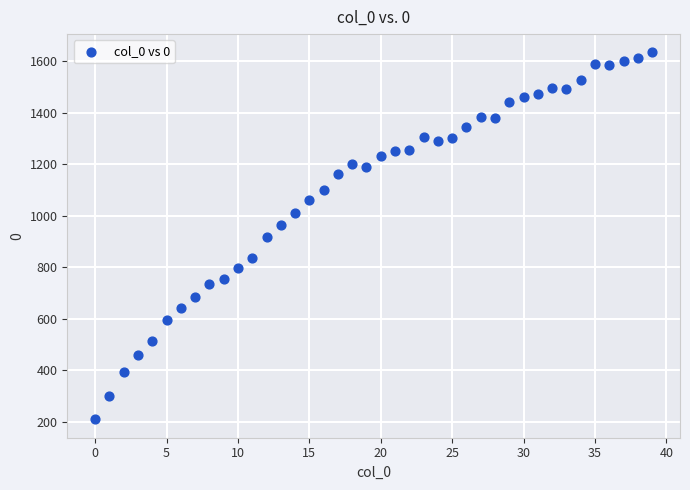

What is the range of Y values (max minus min)?

1424